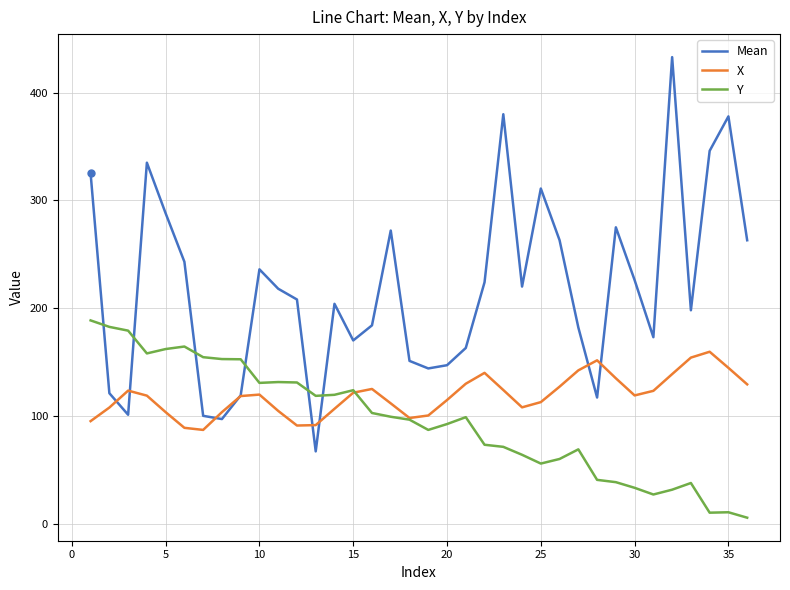

List the series in order of their overall mean, lowest first.

Y, X, Mean